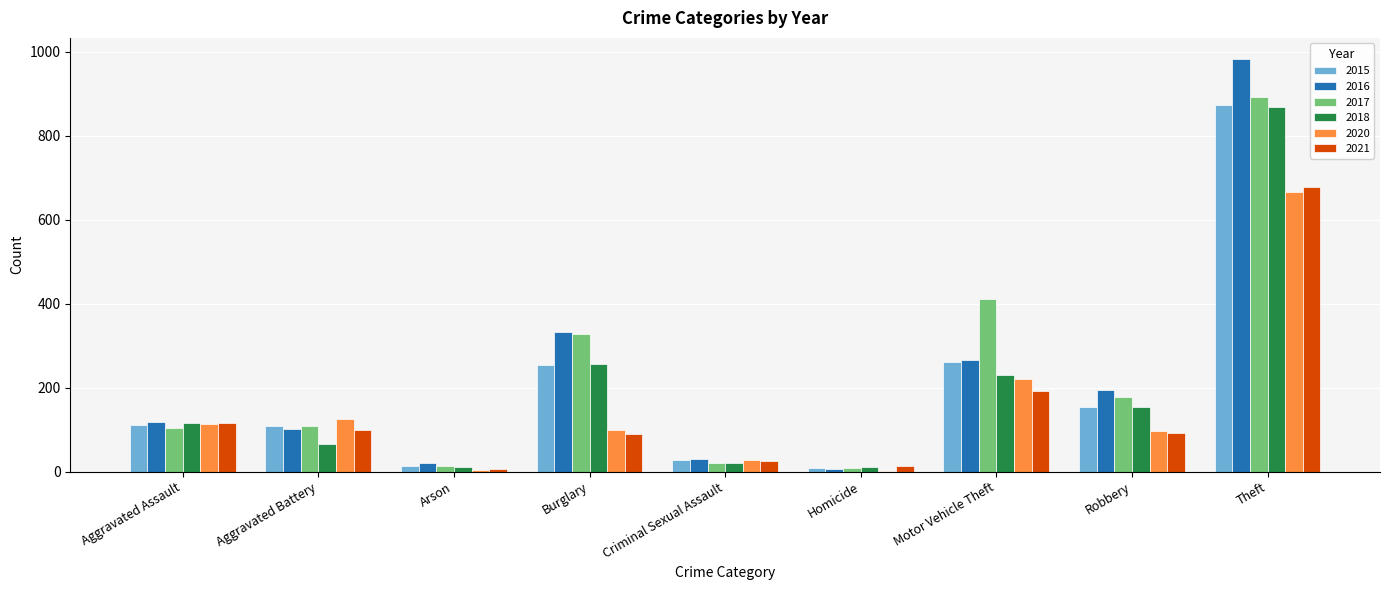

Which category has the highest value in the 2018 series?

Theft